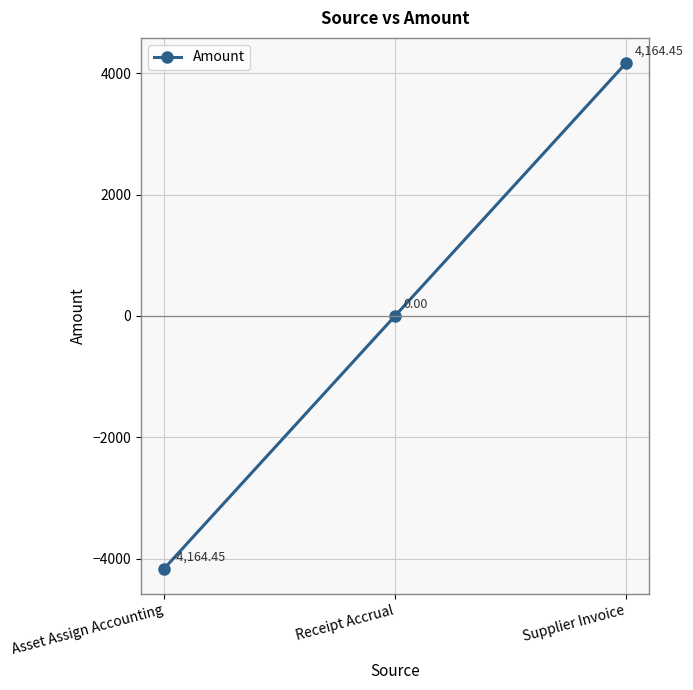

The value at Receipt Accrual is 0.0. True or false?

True